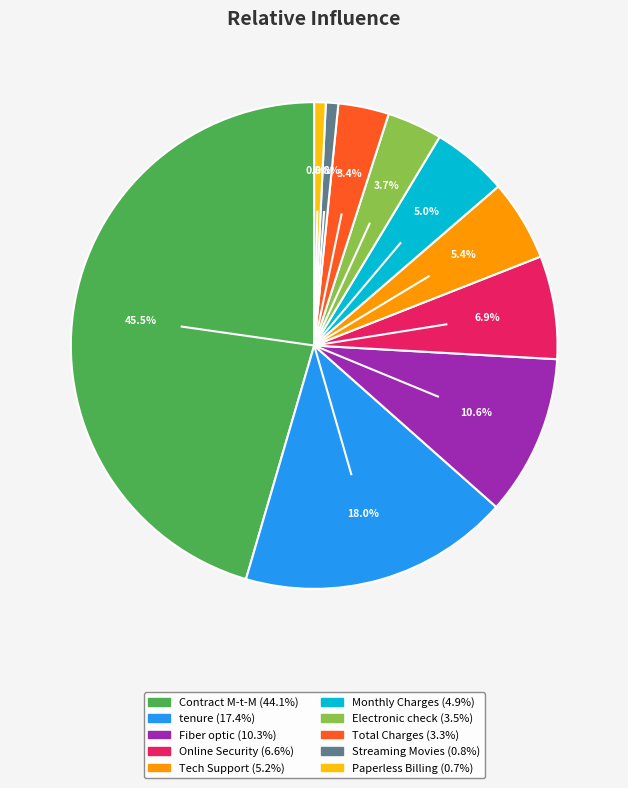

Is there any slice that represents more than half of the pie?

No